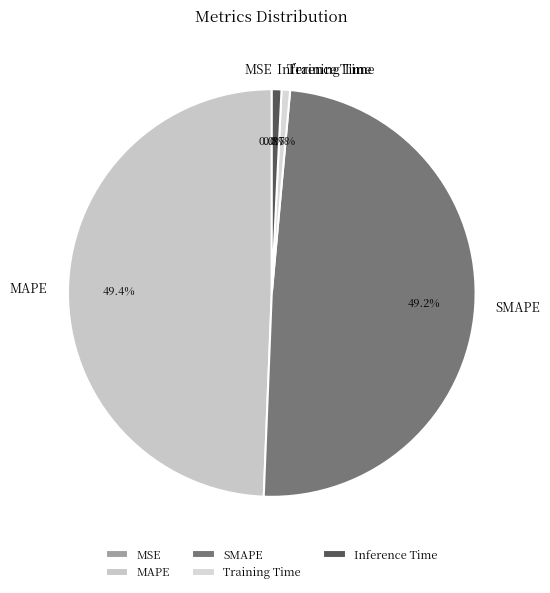

Does MAPE represent more than half of the total?

No